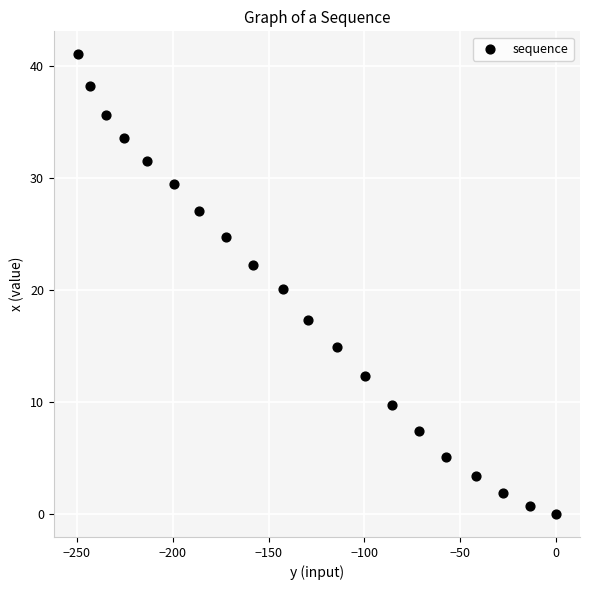

What is the range of X values (max minus min)?

249.5